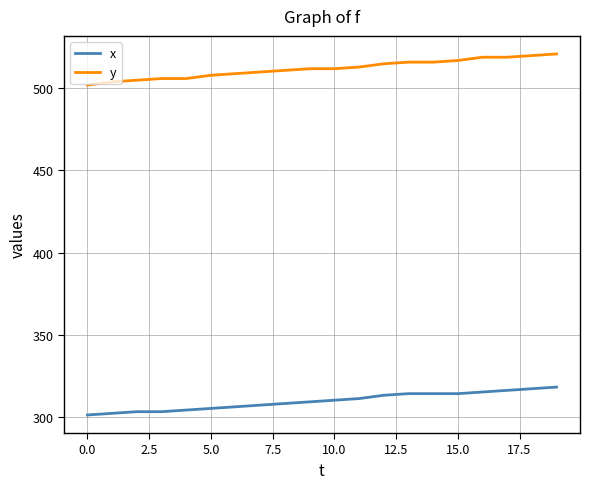

What is the greatest value displayed?

521